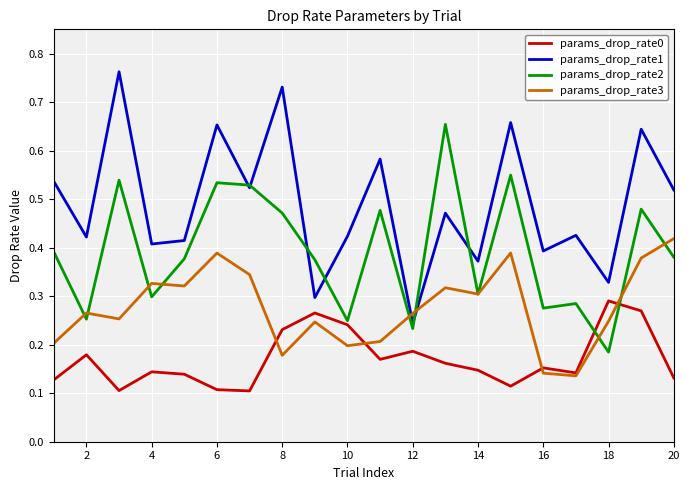

Which series has the largest total across all categories?

params_drop_rate1